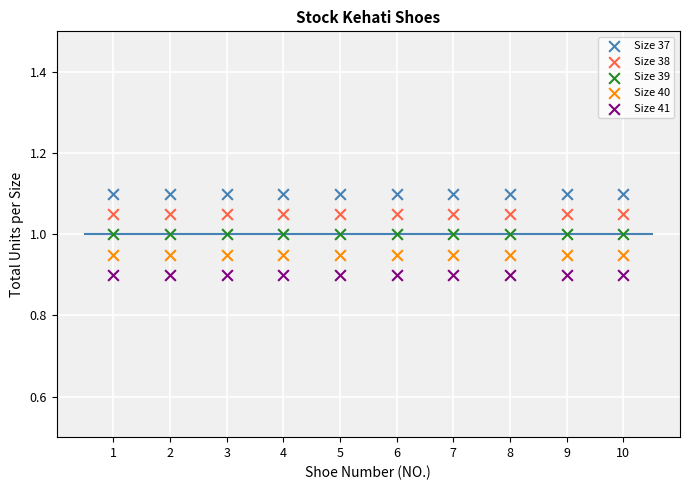

Which series reaches the minimum Y coordinate?

Size 41